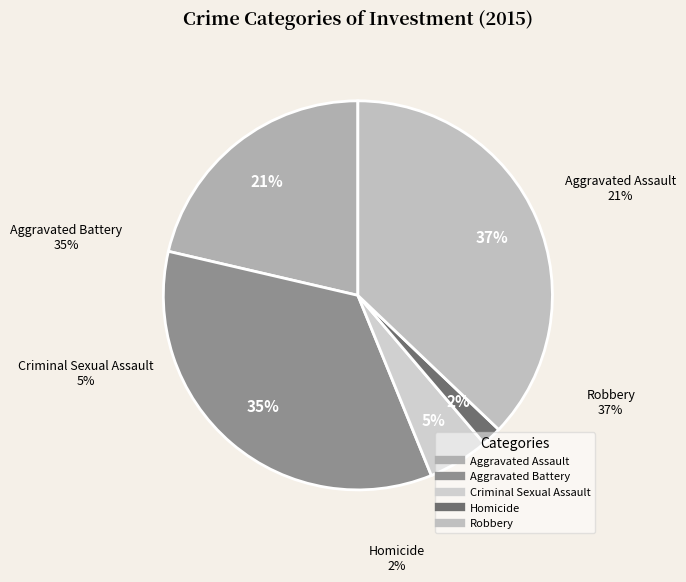

Which has a higher value, Criminal Sexual Assault or Aggravated Assault?

Aggravated Assault